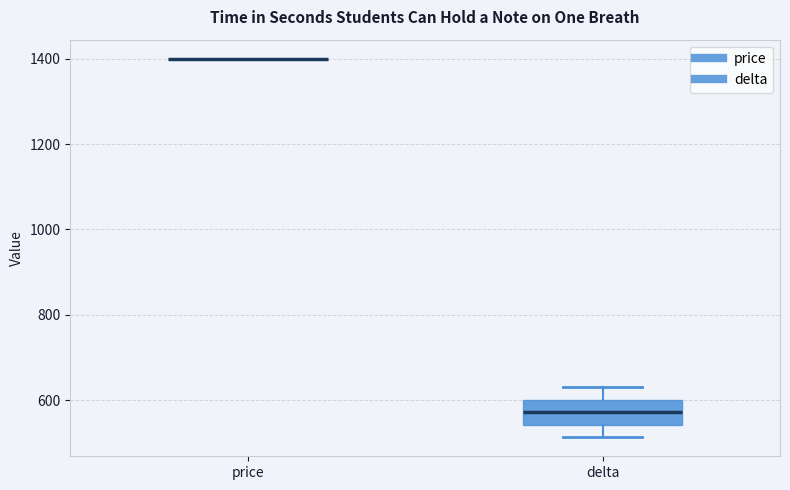

Which box is the tallest, from its lower edge to its upper edge?

delta